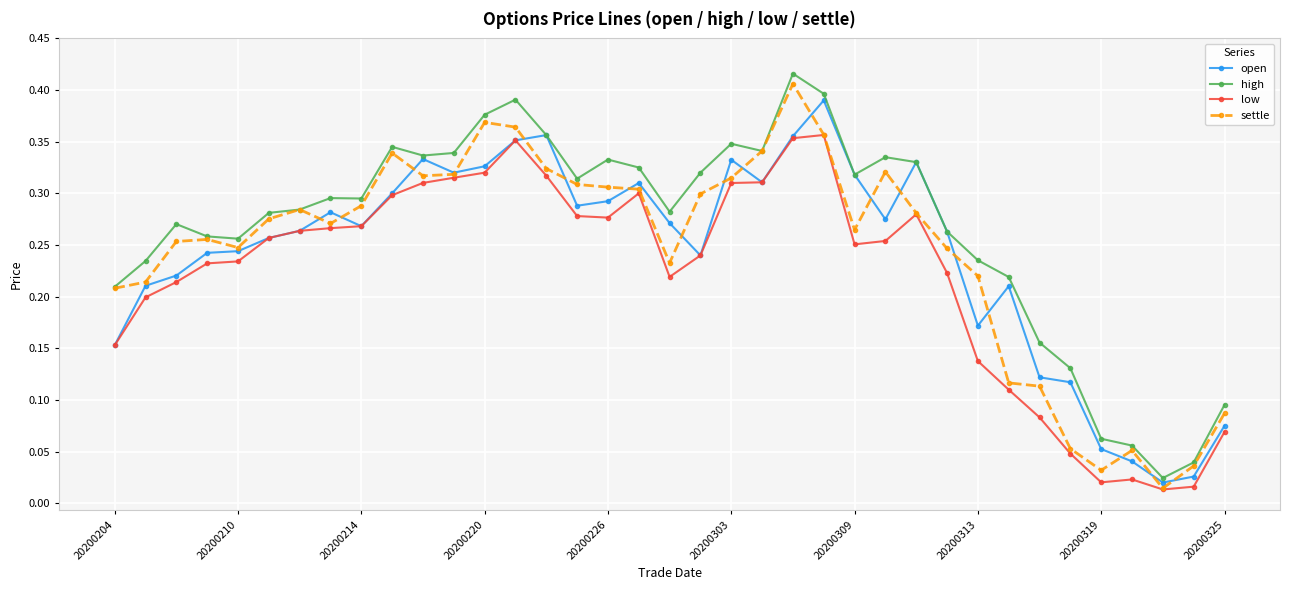

What are all the series names shown in the legend?

open, high, low, settle